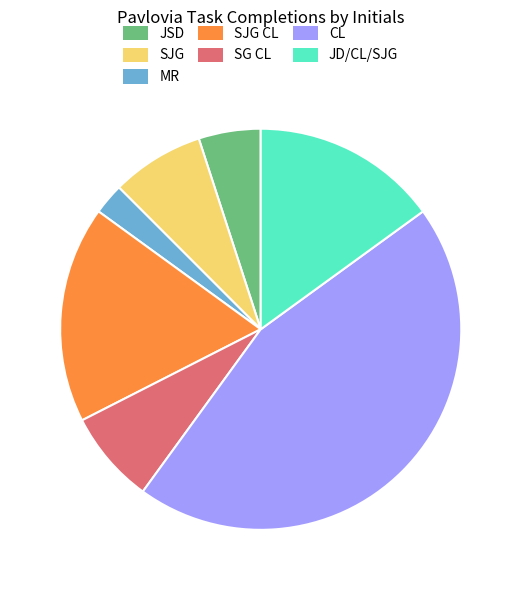

Combined, do MR and SJG CL account for over 50%?

No